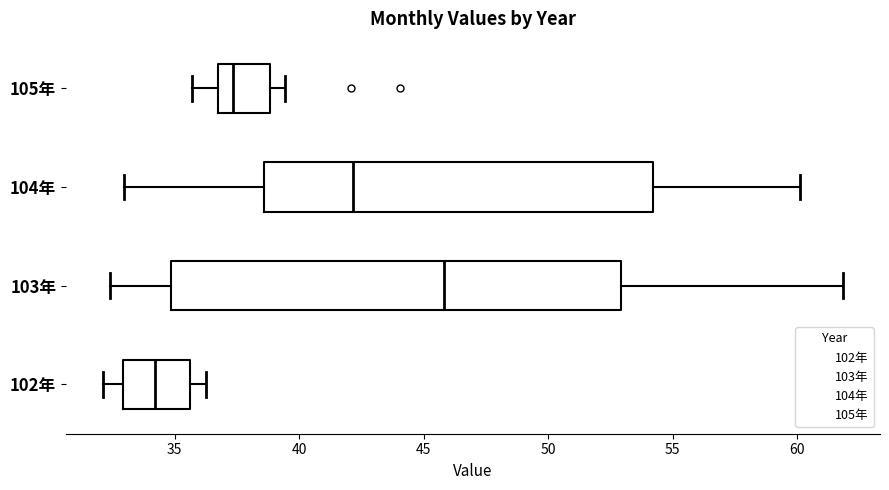

Reading bottom to top, transcribe this box plot: for each box, give where its median line is, the range the box spans, and where its two whiskers end, as read against the x-axis. The values are not printed on the chart, so give them approximately, as read against the axis.

102年: median 34.0, box 33.0 to 35.5, whiskers 32.0 to 36.5
103年: median 46.0, box 35.0 to 53.0, whiskers 32.5 to 62.0
104年: median 42.0, box 38.5 to 54.0, whiskers 33.0 to 60.0
105年: median 37.5, box 36.5 to 39.0, whiskers 35.5 to 39.5